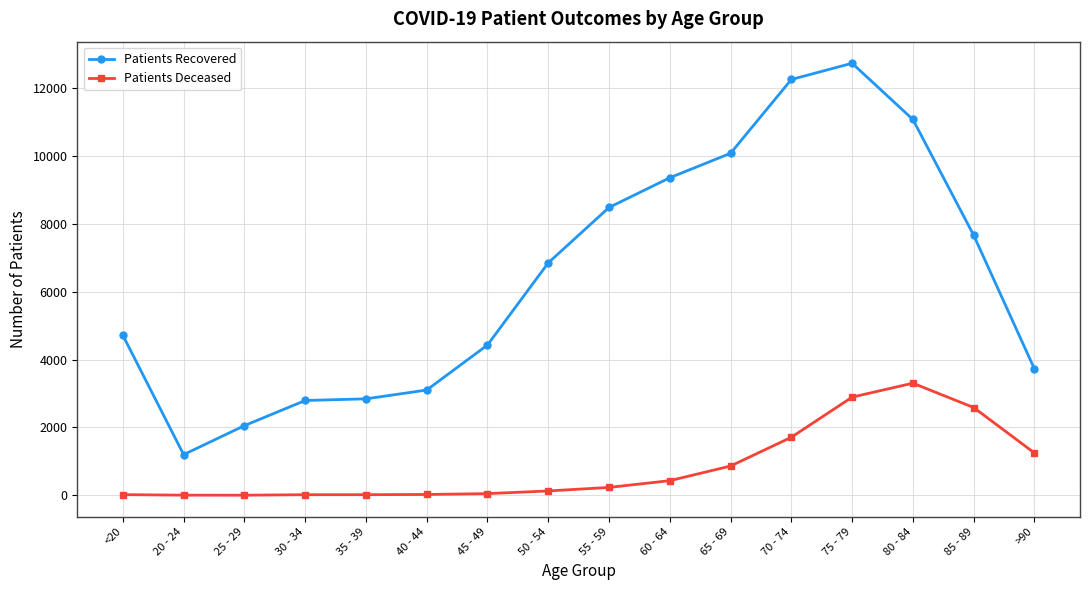

What is the highest value of the Patients Deceased series?

3303